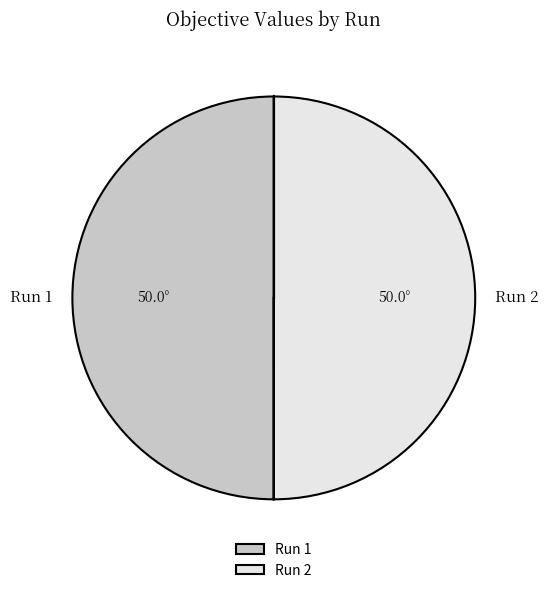

The Run 1 slice represents 50% of the pie. True or false?

True